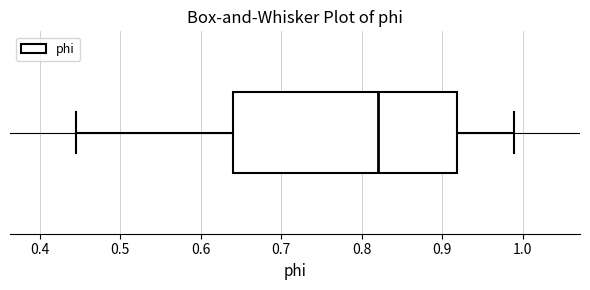

Transcribe this box plot: give where the median line is, the range the box spans, and where the two whiskers end, as read against the x-axis. The values are not printed on the chart, so give them approximately, as read against the axis.

median 0.82, box 0.64 to 0.92, whiskers 0.44 to 0.99